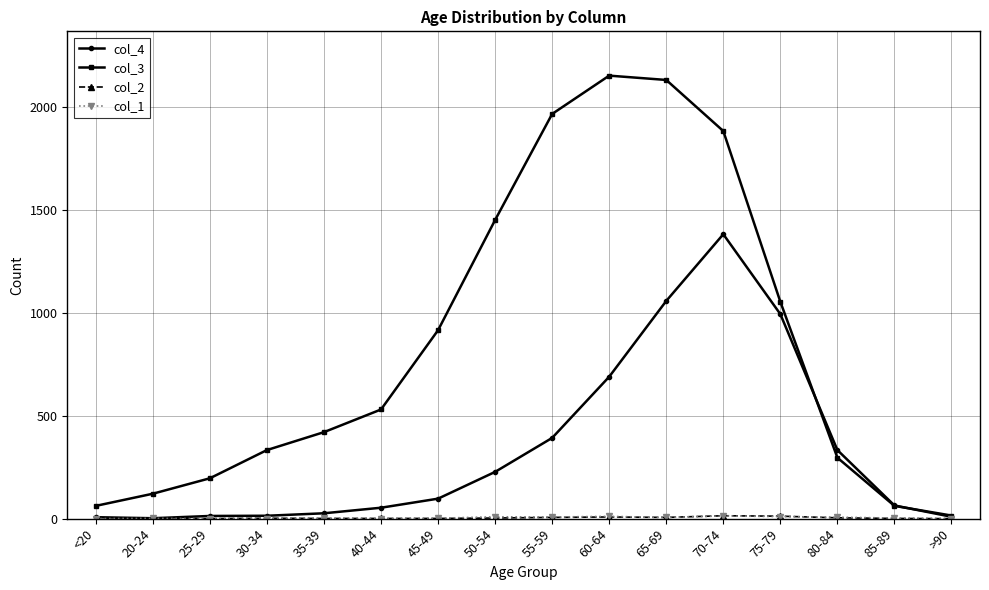

True or false: col_3 has a value of 62 at 85-89.

True